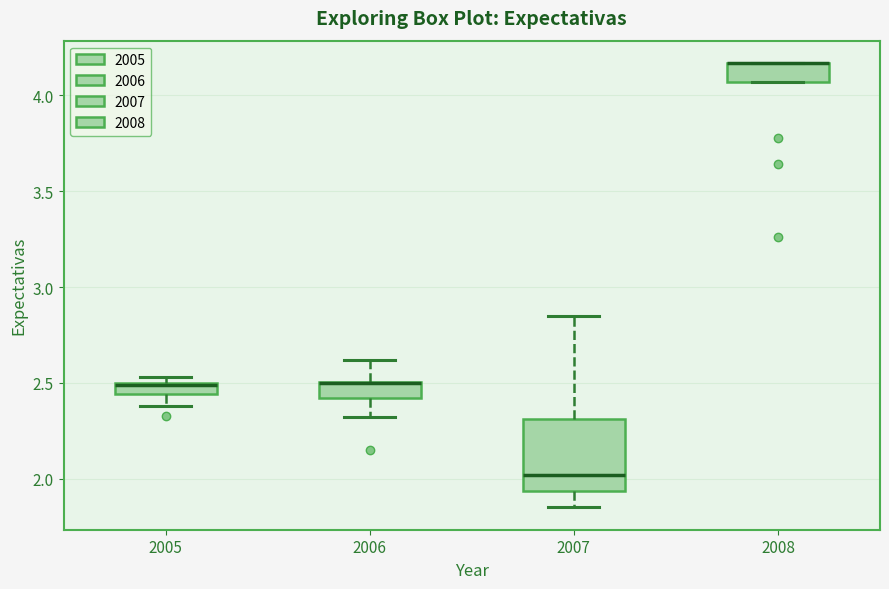

Comparing the boxes themselves (not the whiskers), which one is the tallest?

2007